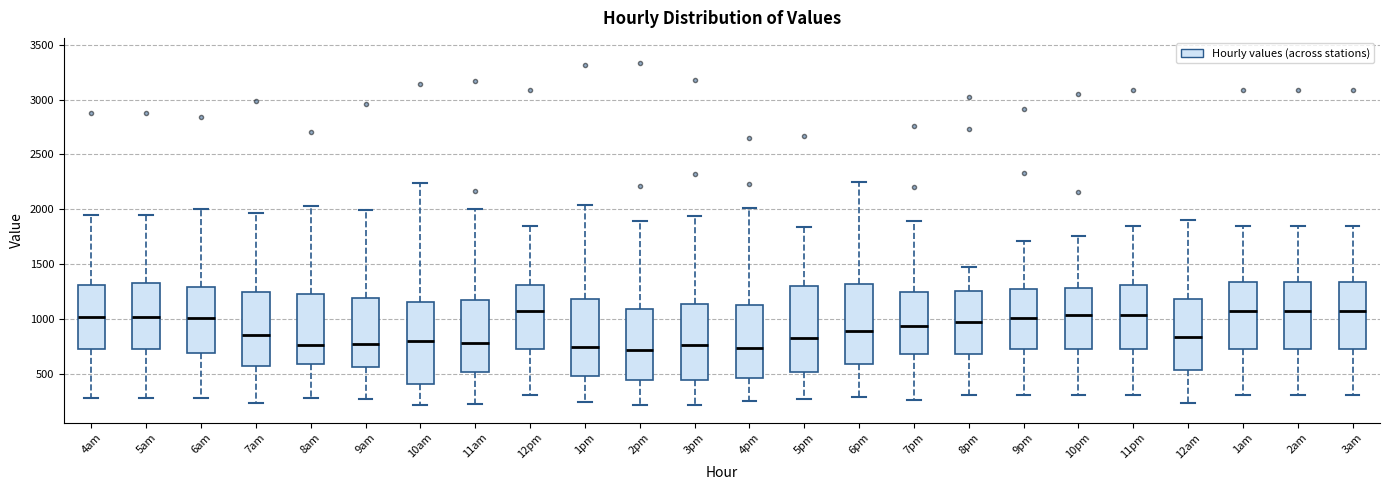

Reading left to right, read every box against the y-axis: the position of its median line, the range the box covers, and the ends of its whiskers. The values are not printed on the chart, so give them approximately, as read against the axis.

4am: median 1000, box 700 to 1300, whiskers 300 to 1950
5am: median 1000, box 700 to 1350, whiskers 300 to 1950
6am: median 1000, box 700 to 1300, whiskers 300 to 2000
7am: median 850, box 550 to 1250, whiskers 250 to 1950
8am: median 750, box 600 to 1250, whiskers 250 to 2050
9am: median 750, box 550 to 1200, whiskers 250 to 2000
10am: median 800, box 400 to 1150, whiskers 200 to 2250
11am: median 800, box 500 to 1150, whiskers 200 to 2000
12pm: median 1050, box 750 to 1300, whiskers 300 to 1850
1pm: median 750, box 450 to 1200, whiskers 250 to 2050
2pm: median 700, box 450 to 1100, whiskers 200 to 1900
3pm: median 750, box 450 to 1150, whiskers 200 to 1950
4pm: median 750, box 450 to 1150, whiskers 250 to 2000
5pm: median 850, box 500 to 1300, whiskers 250 to 1850
6pm: median 900, box 600 to 1300, whiskers 300 to 2250
7pm: median 950, box 700 to 1250, whiskers 250 to 1900
8pm: median 1000, box 700 to 1250, whiskers 300 to 1500
9pm: median 1000, box 750 to 1250, whiskers 300 to 1700
10pm: median 1050, box 750 to 1300, whiskers 300 to 1750
11pm: median 1050, box 750 to 1300, whiskers 300 to 1850
12am: median 850, box 550 to 1200, whiskers 250 to 1900
1am: median 1050, box 750 to 1350, whiskers 300 to 1850
2am: median 1050, box 750 to 1350, whiskers 300 to 1850
3am: median 1050, box 750 to 1350, whiskers 300 to 1850